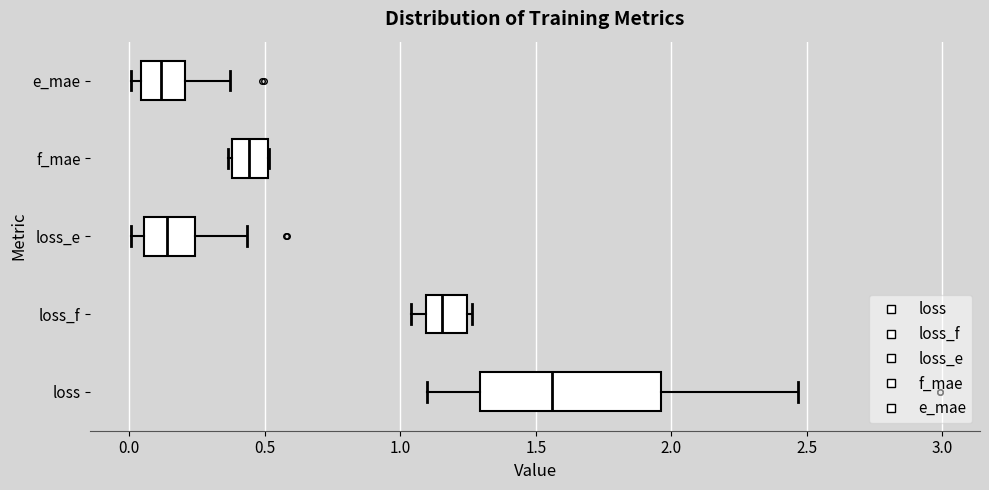

Where does the median line of the box for e_mae sit on the x-axis? The values are not printed on the chart, so give them approximately, as read against the axis.

0.10